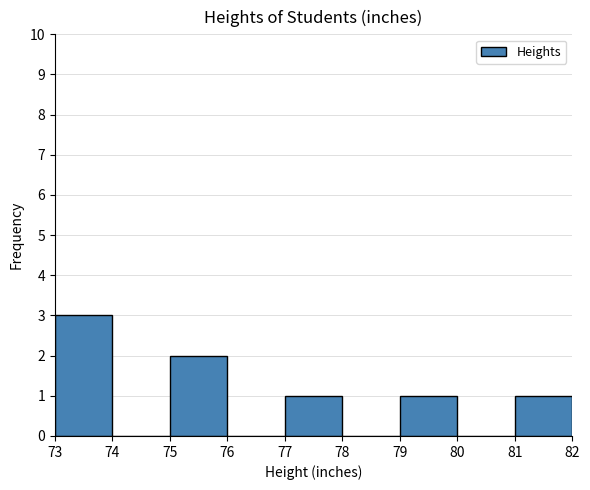

Over which range of the x-axis is the bar tallest?

73 to 74